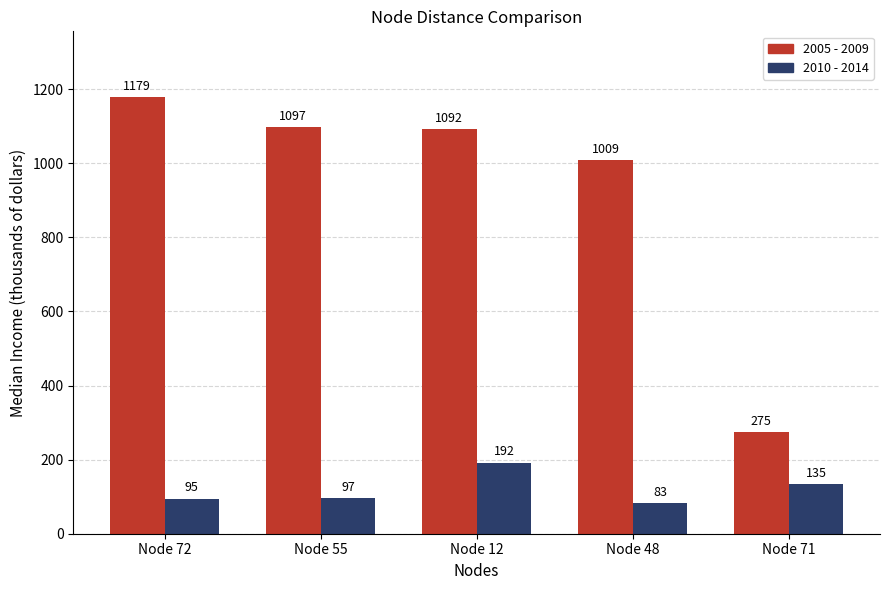

What is the average value of the 2010 - 2014 series?

120